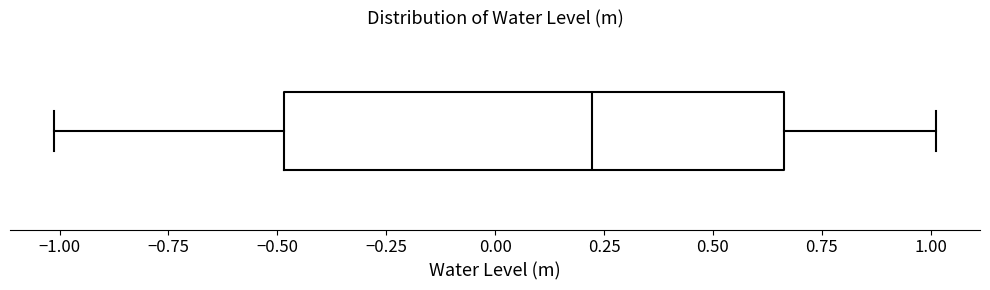

Transcribe this box plot: give where the median line is, the range the box spans, and where the two whiskers end, as read against the x-axis. The values are not printed on the chart, so give them approximately, as read against the axis.

median 0.20, box -0.50 to 0.65, whiskers -1.00 to 1.00